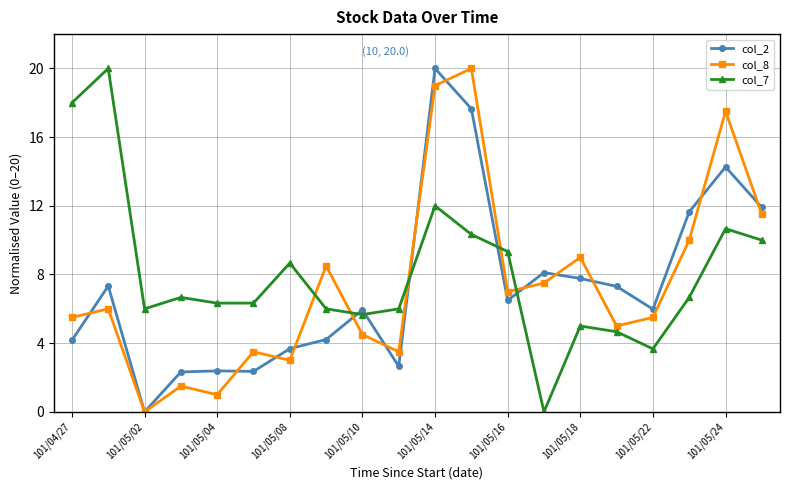

What is the highest value of the col_8 series?

20.0